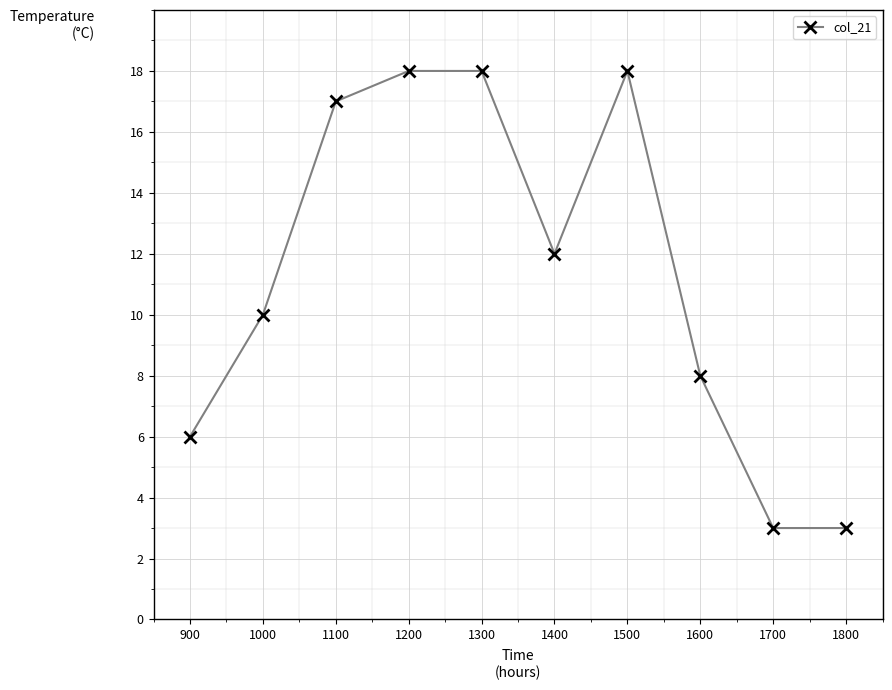

At which label does the data first exceed 12?

1100